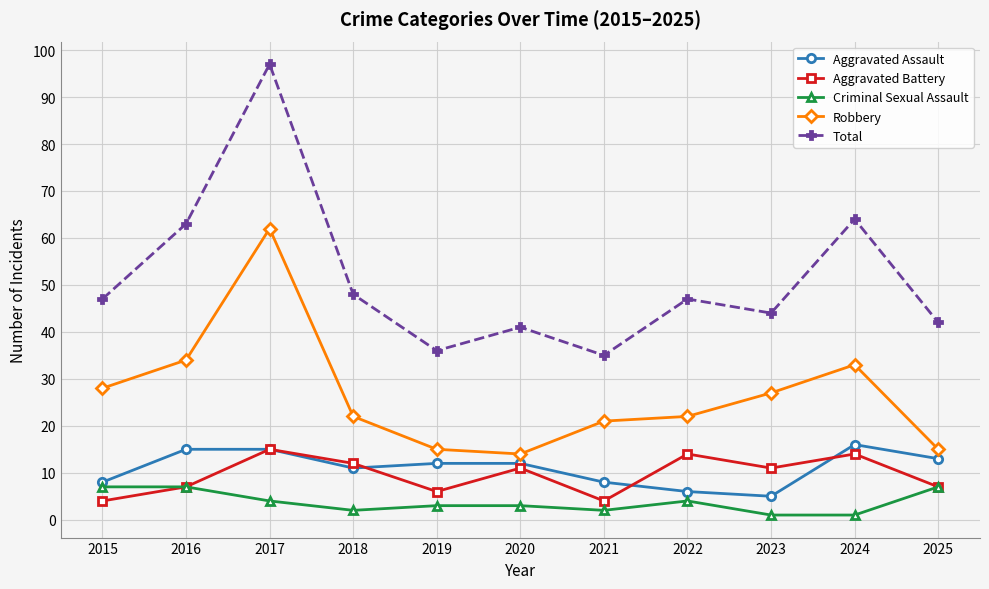

What is the approximate value of Robbery at 2015?

28